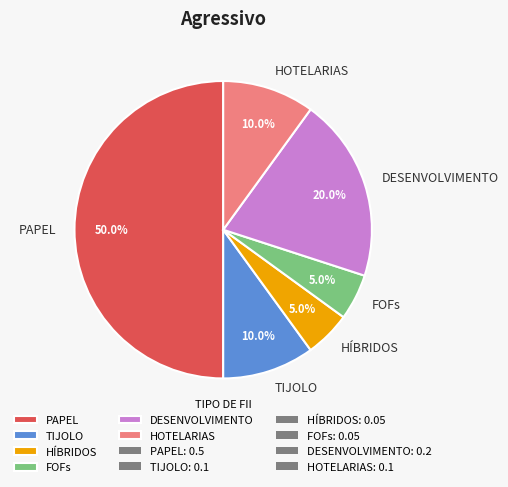

Combined, do HÍBRIDOS and DESENVOLVIMENTO account for over 50%?

No